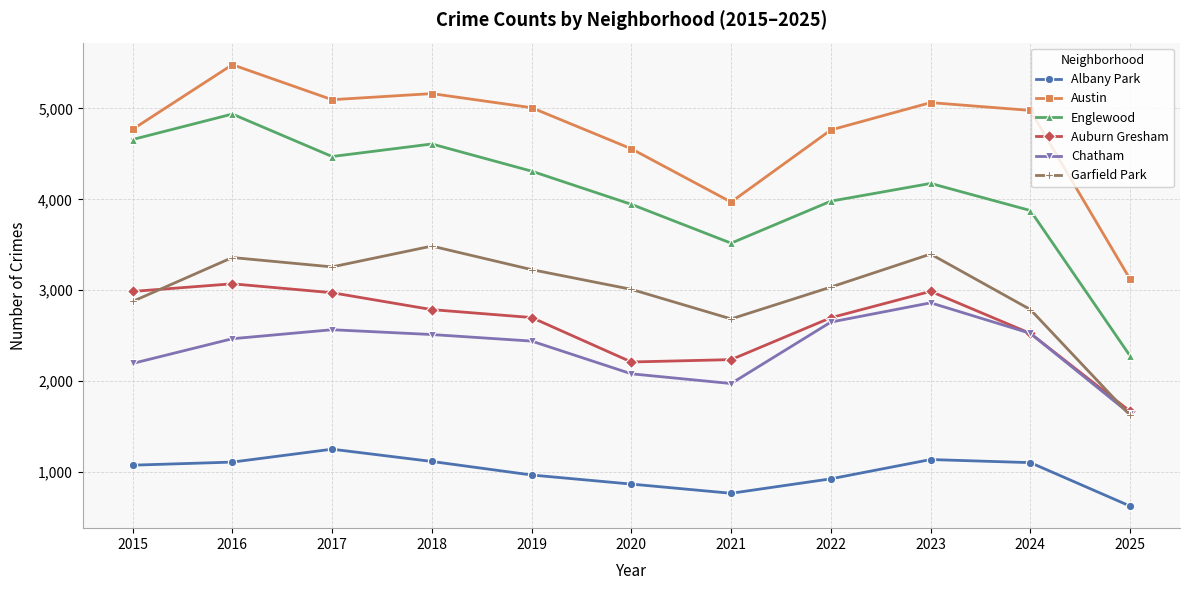

True or false: Englewood has more than 2 interior local peaks.

True